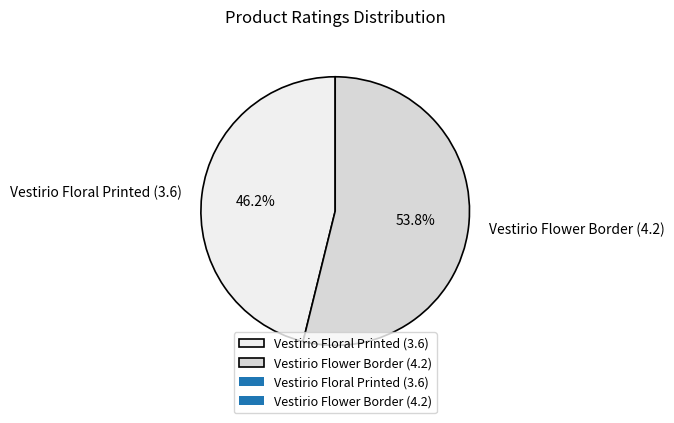

Combined, do Vestirio Flower Border (4.2) and Vestirio Floral Printed (3.6) account for over 50%?

Yes